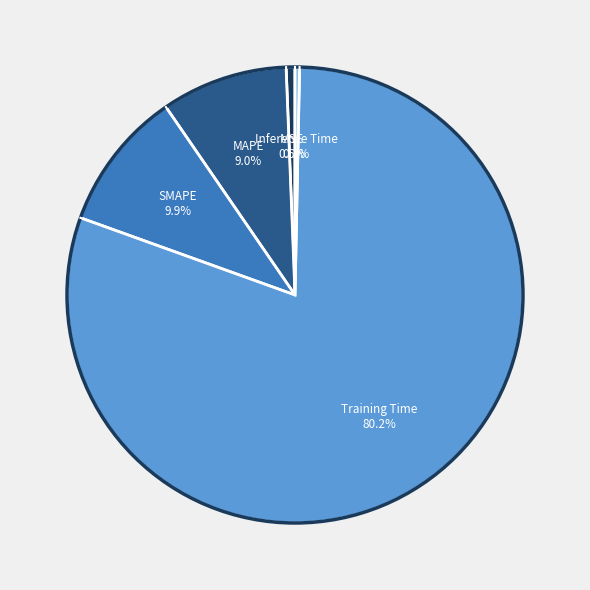

Count the number of slices in the pie.

5